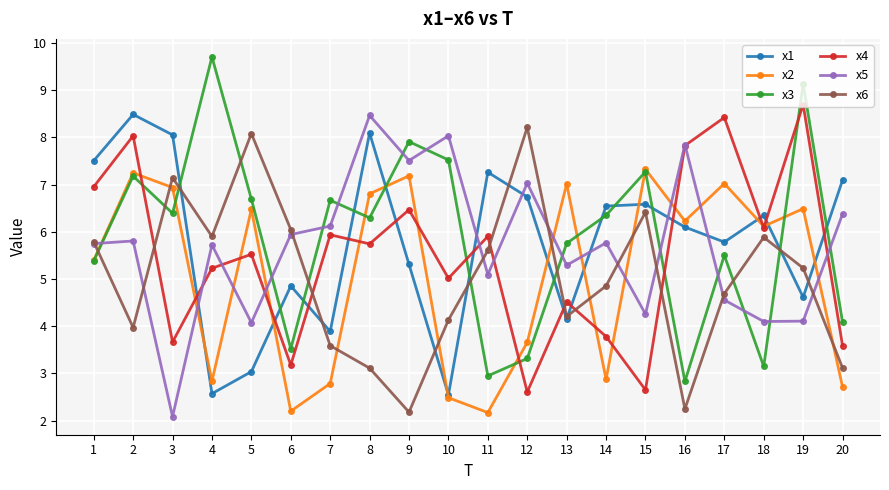

Is it true that x2 equals 7.3 at 15?

True